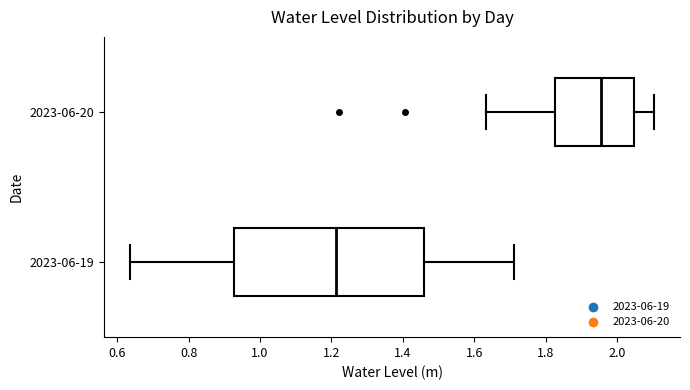

Where does the right whisker of the box for 2023-06-20 end on the x-axis? The values are not printed on the chart, so give them approximately, as read against the axis.

2.10